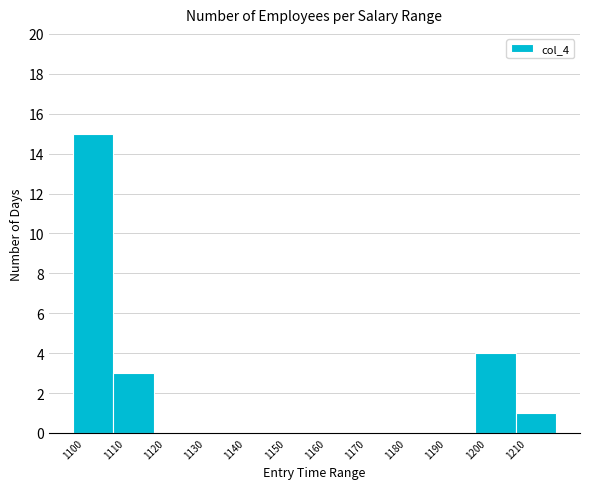

Reading left to right, list every bar in this chart as the range it spans on the x-axis followed by its height. The values are not printed on the chart, so give them approximately, as read against the axis.

1100 to 1110: 15
1110 to 1120: 3
1120 to 1130: 0
1130 to 1140: 0
1140 to 1150: 0
1150 to 1160: 0
1160 to 1170: 0
1170 to 1180: 0
1180 to 1190: 0
1190 to 1200: 0
1200 to 1210: 4
1210 to 1220: 1